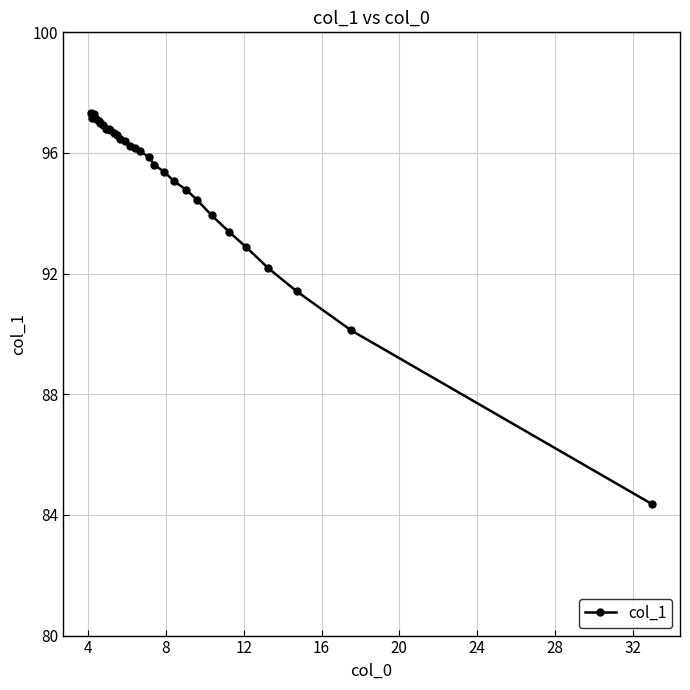

What is the difference between the second highest and second lowest values?

7.2